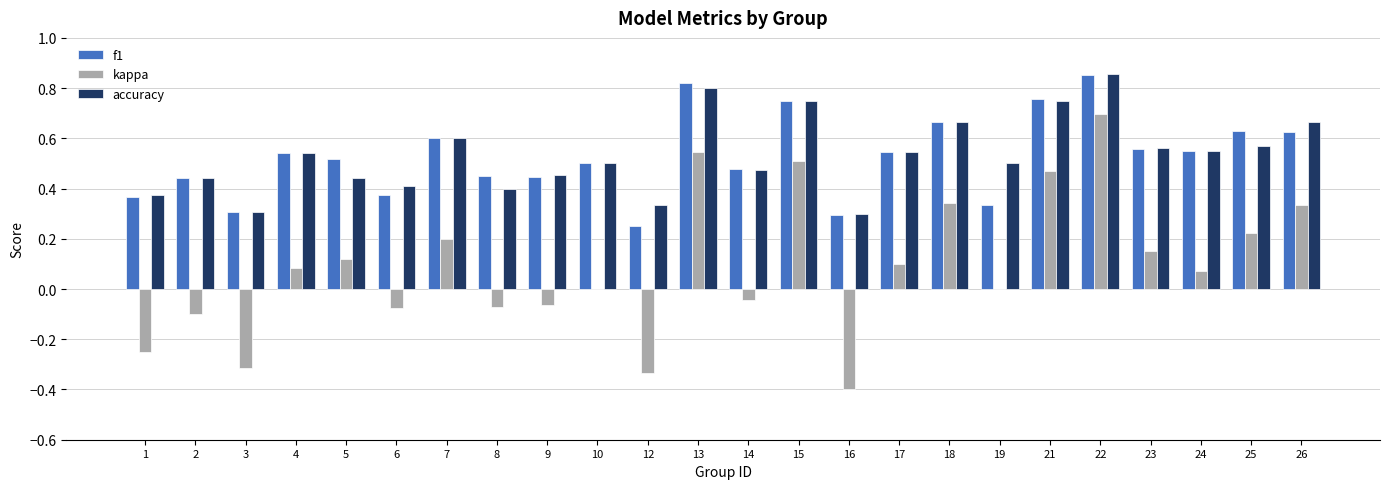

The value of accuracy at 5 is 0.7. True or false?

False